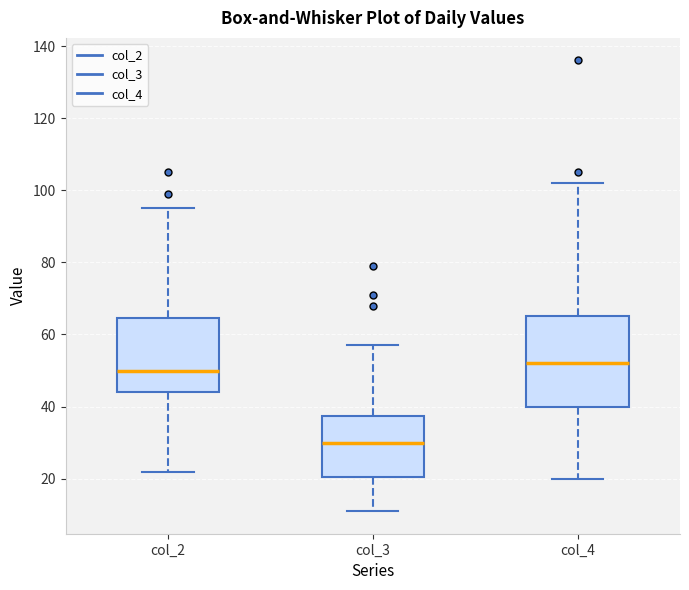

Reading left to right, transcribe this box plot: for each box, give where its median line is, the range the box spans, and where its two whiskers end, as read against the y-axis. The values are not printed on the chart, so give them approximately, as read against the axis.

col_2: median 50, box 44 to 64, whiskers 22 to 96
col_3: median 30, box 20 to 38, whiskers 12 to 58
col_4: median 52, box 40 to 66, whiskers 20 to 102